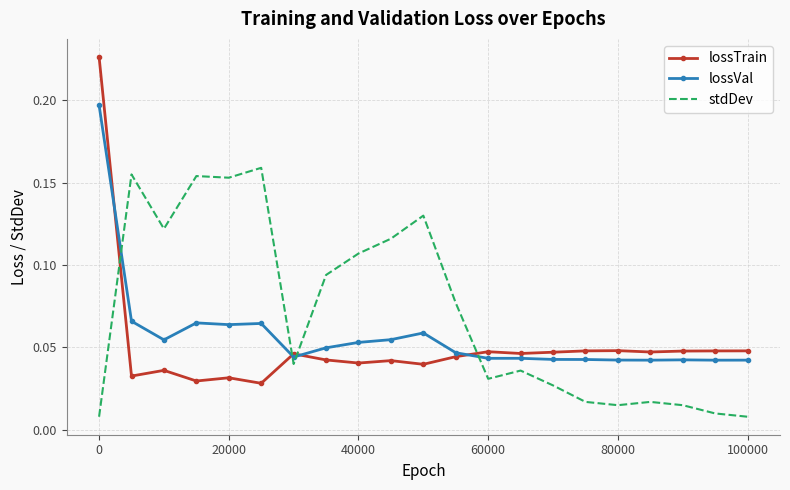

List the series in order of their peak value, lowest first.

stdDev, lossVal, lossTrain